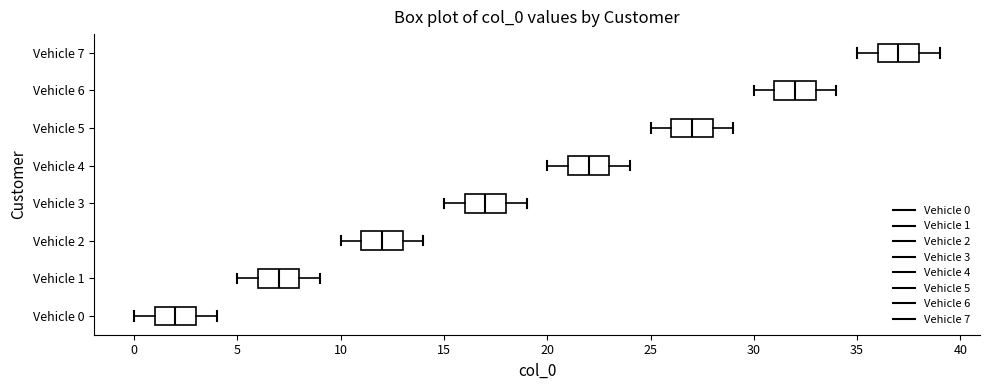

Where is the left edge of the box for Vehicle 2 on the x-axis? The values are not printed on the chart, so give them approximately, as read against the axis.

11